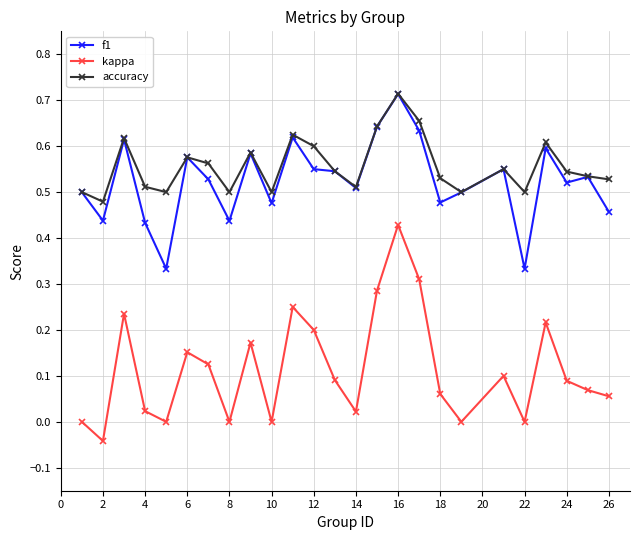

Which series has the widest spread of values?

kappa